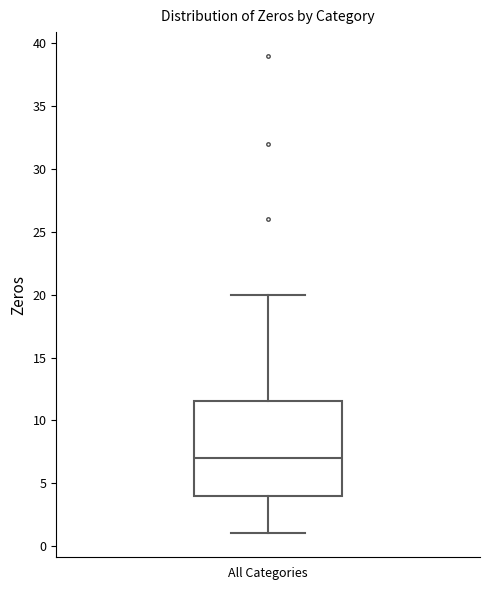

Transcribe this box plot: give where the median line is, the range the box spans, and where the two whiskers end, as read against the y-axis. The values are not printed on the chart, so give them approximately, as read against the axis.

median 7.0, box 4.0 to 11.5, whiskers 1.0 to 20.0